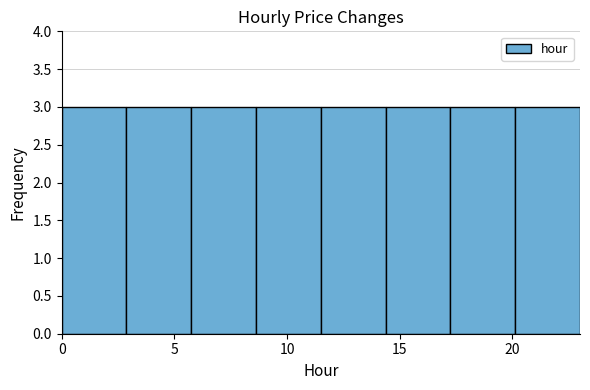

Reading left to right, transcribe this chart: for each bar, give the range it covers on the x-axis and its height. Neither the bar edges nor the heights are printed on the chart, so give them approximately, as read against the axes.

0.0 to 3.0: 3
3.0 to 6.0: 3
6.0 to 8.5: 3
8.5 to 11.5: 3
11.5 to 14.5: 3
14.5 to 17.5: 3
17.5 to 20.0: 3
20.0 to 23.0: 3